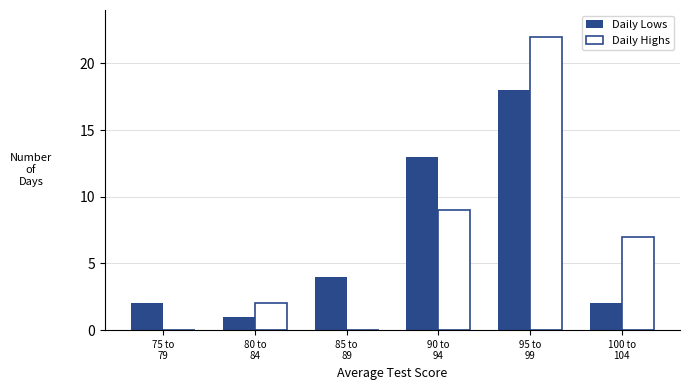

What is the sum of all Daily Lows values?

40